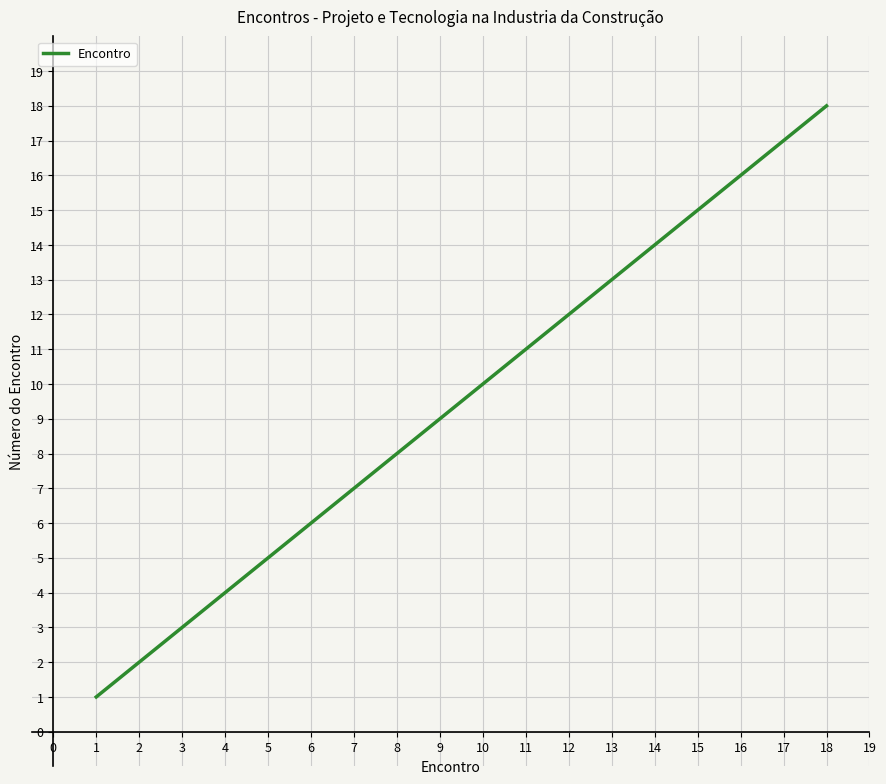

Is this an area chart (filled region under the line)?

No